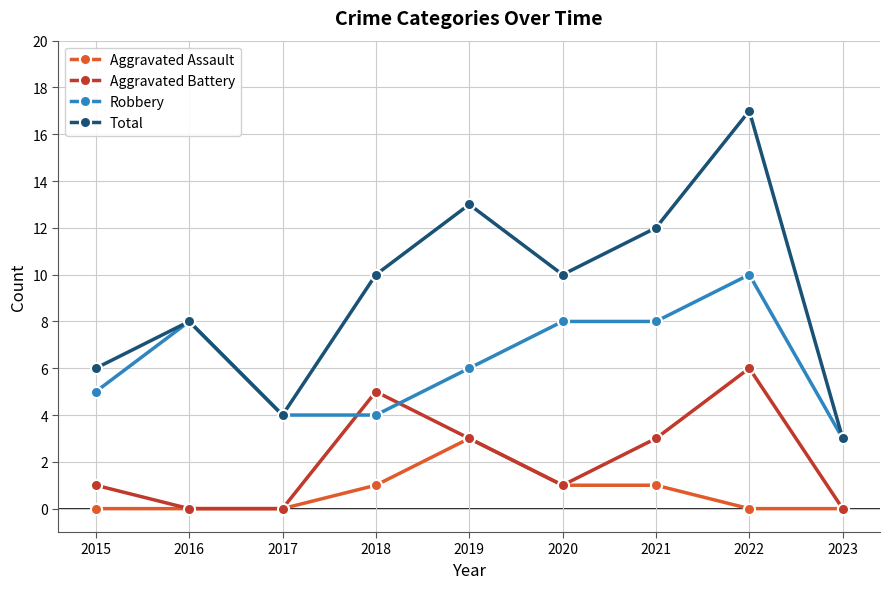

At which category does Aggravated Battery reach its first local peak?

2018